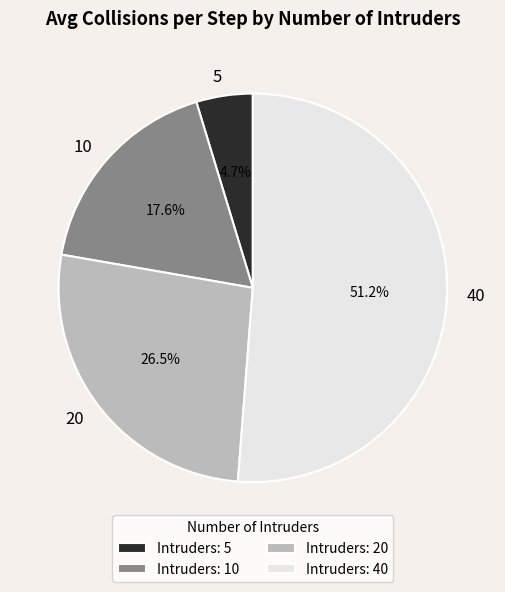

What is the smallest slice in the pie chart?

5